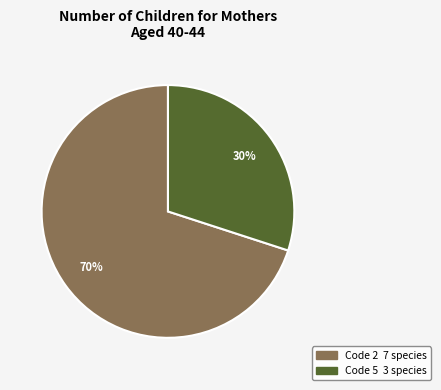

Is there any slice that represents more than half of the pie?

Yes